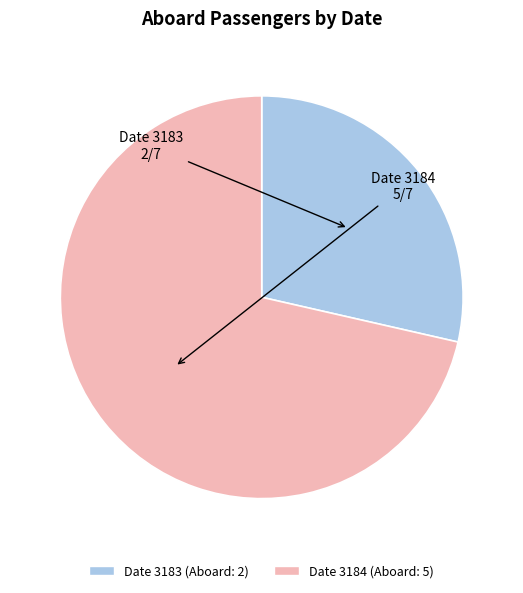

Is there any slice that represents more than half of the pie?

Yes